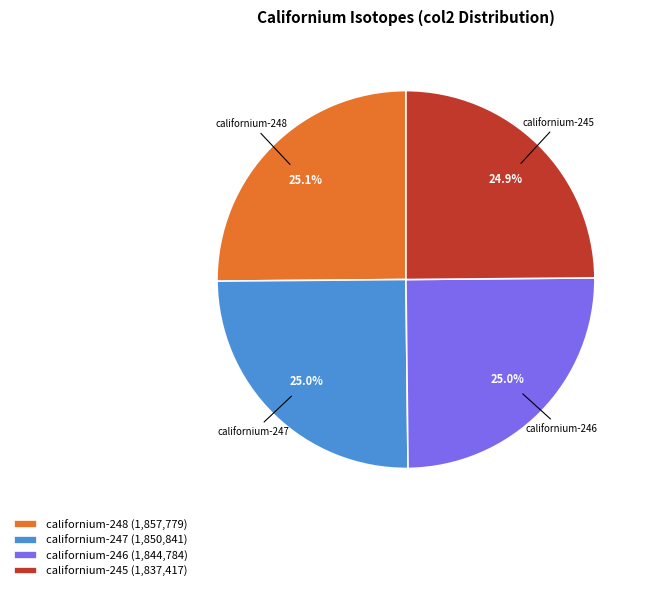

Approximately how many times larger is the value at californium-248 (1,857,779) compared to californium-246 (1,844,784)?

1.0